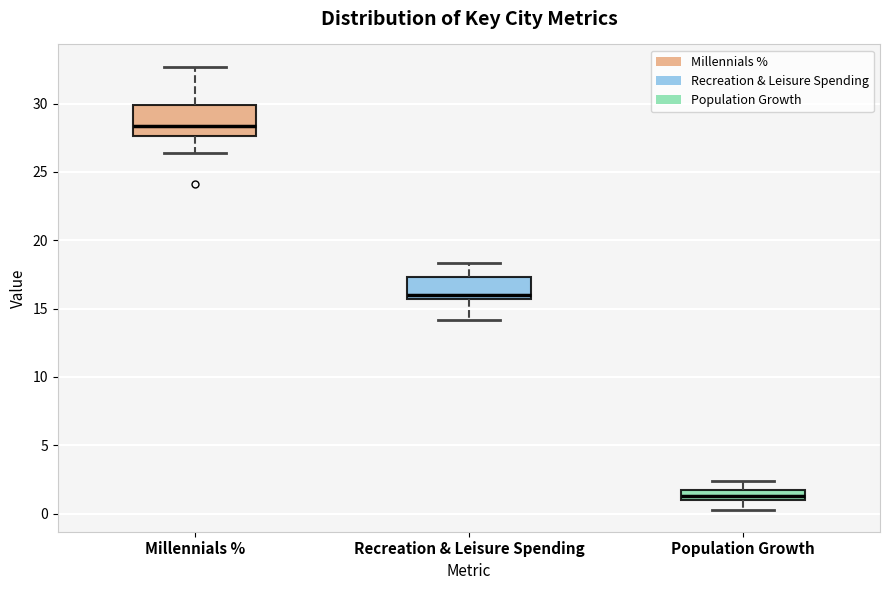

Which box's median line is the highest?

Millennials %